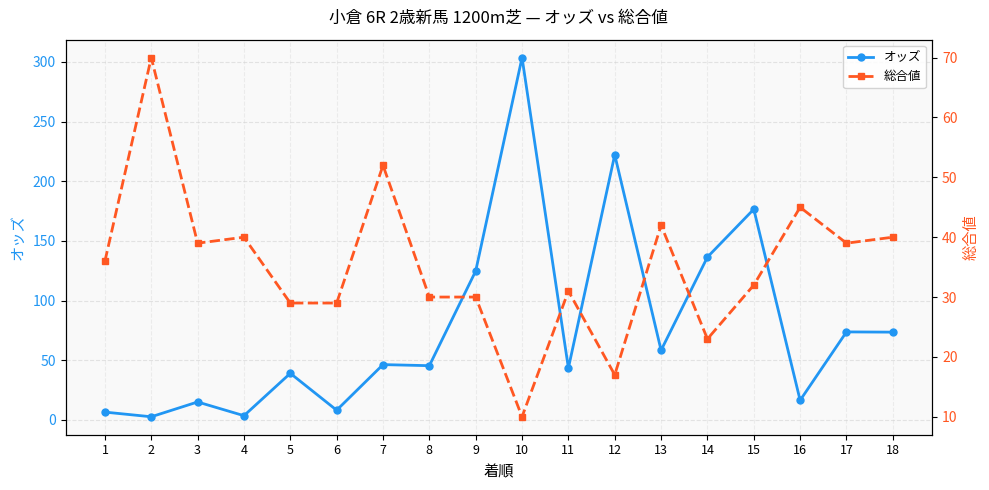

Is it true that 総合値 equals 31.0 at 11?

True